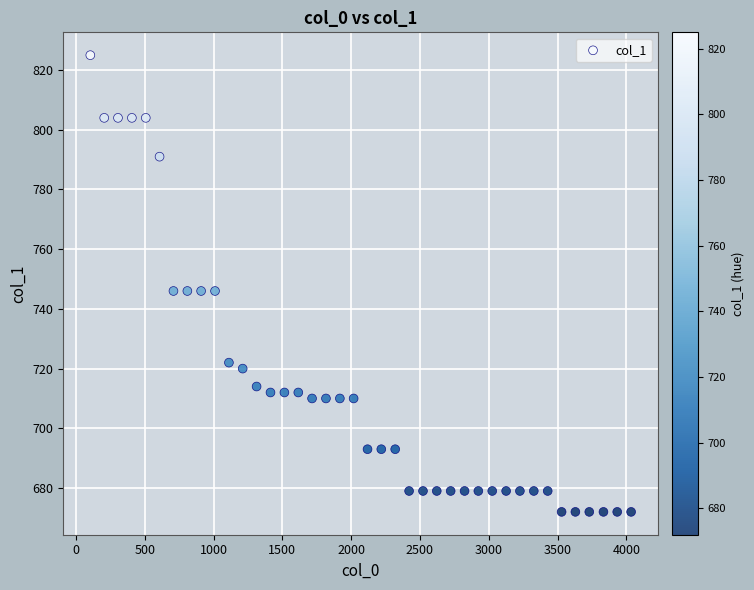

What is the range of Y values (max minus min)?

153